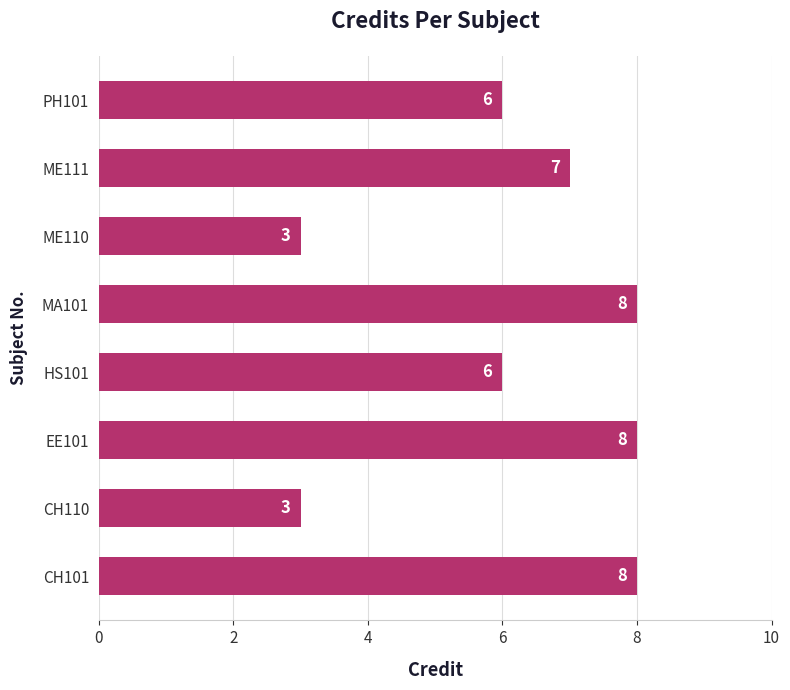

Reading bottom to top, transcribe all the data shown in this chart.

CH101=8	CH110=3	EE101=8	HS101=6	MA101=8	ME110=3	ME111=7	PH101=6